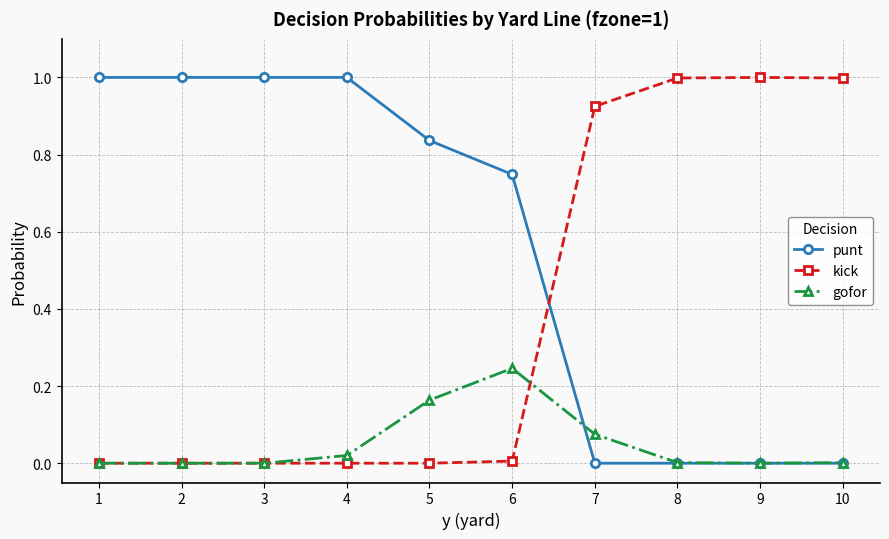

True or false: kick has more than 0 interior local peaks.

True